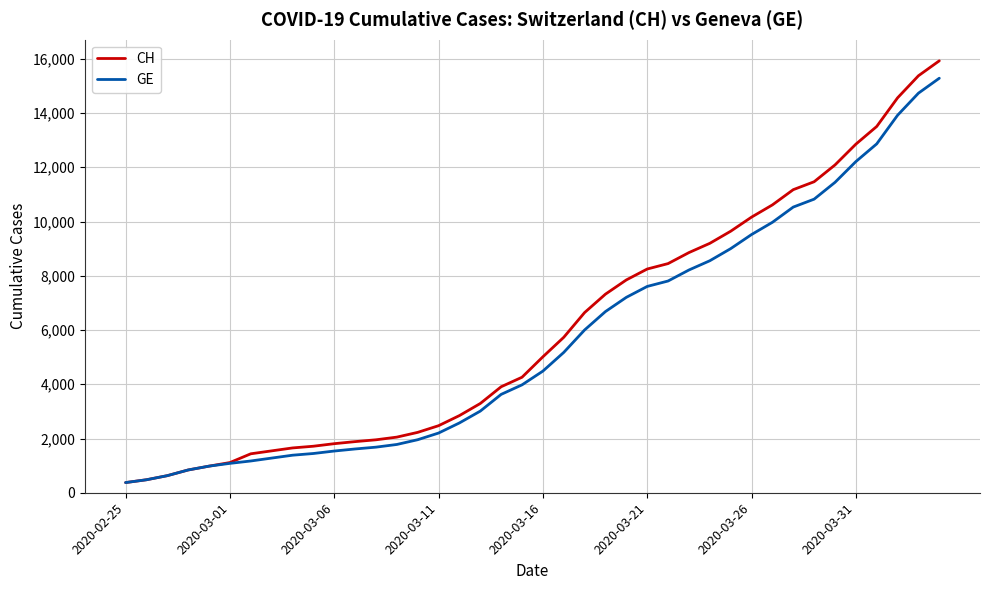

Rank the series by their average value, from lowest to highest.

GE, CH